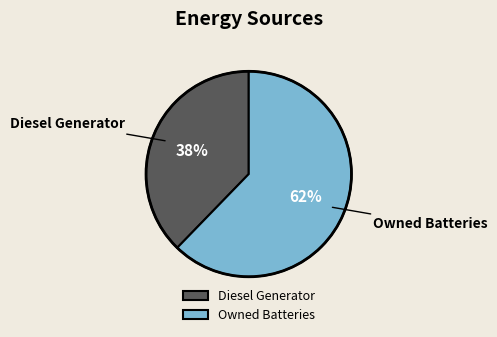

Approximately how many times larger is the value at Diesel Generator compared to Owned Batteries?

0.6